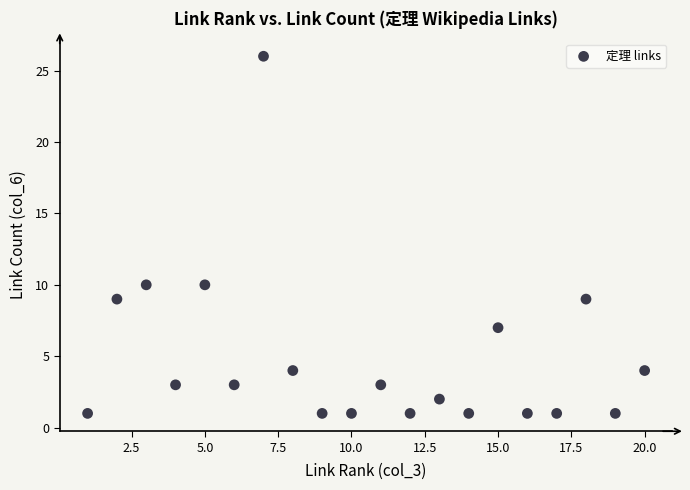

What is the range of Y values (max minus min)?

25